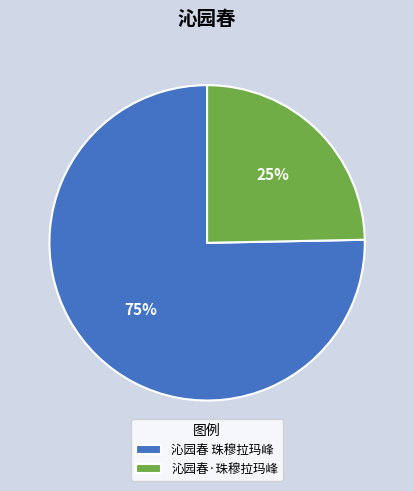

Rank the categories by value from highest to lowest.

沁园春 珠穆拉玛峰, 沁园春·珠穆拉玛峰